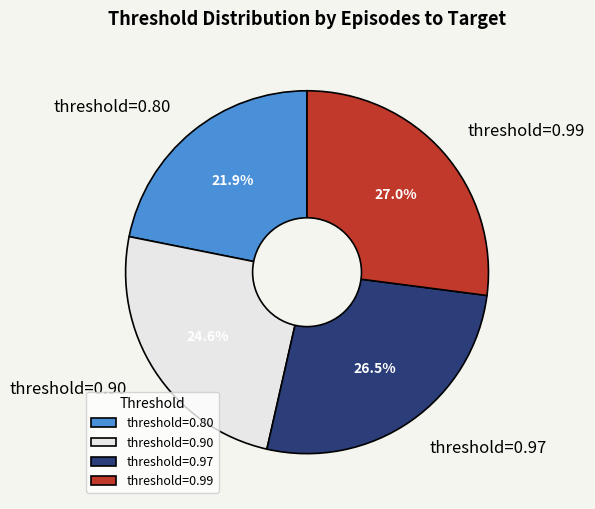

Does any single category account for the majority?

No